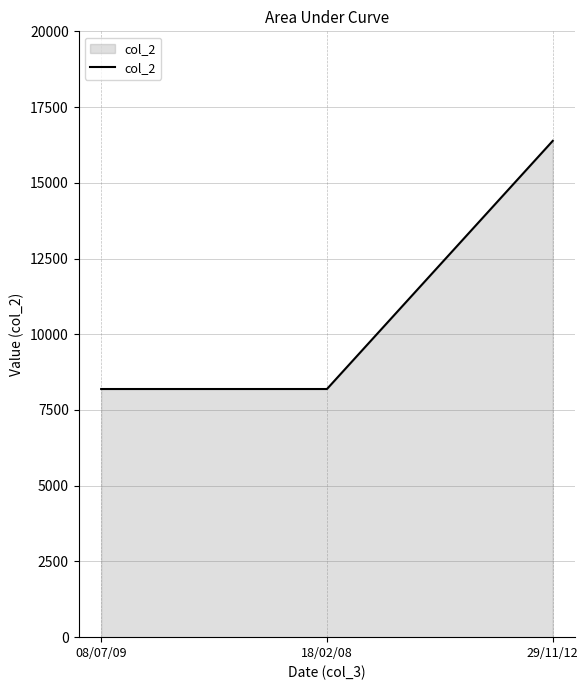

What is the change in value from 18/02/08 to 29/11/12?

+8192